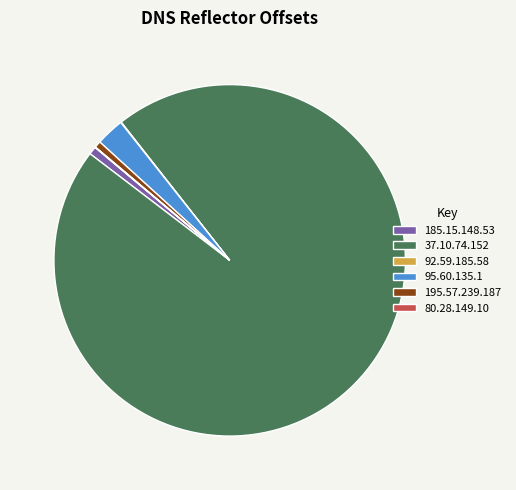

Is it true that 37.10.74.152 is 96% of the pie?

True